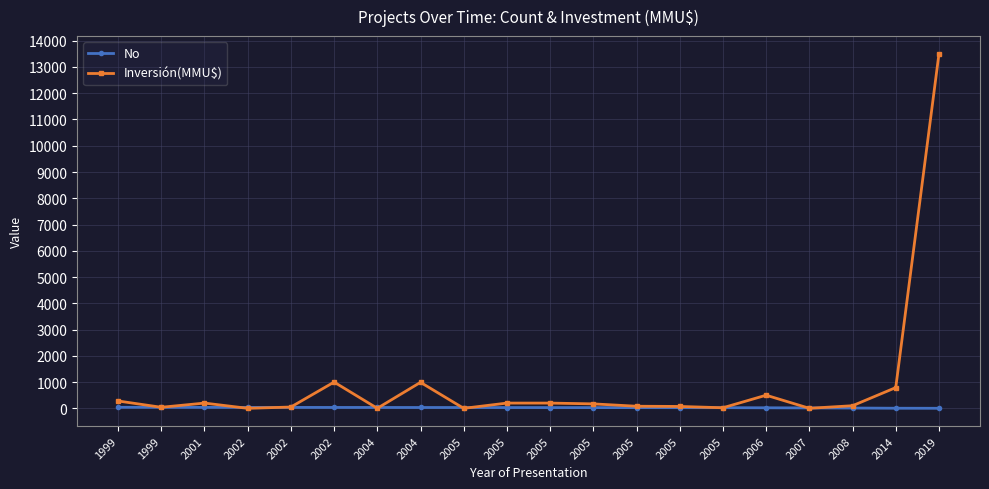

How many distinct data groups are displayed?

2